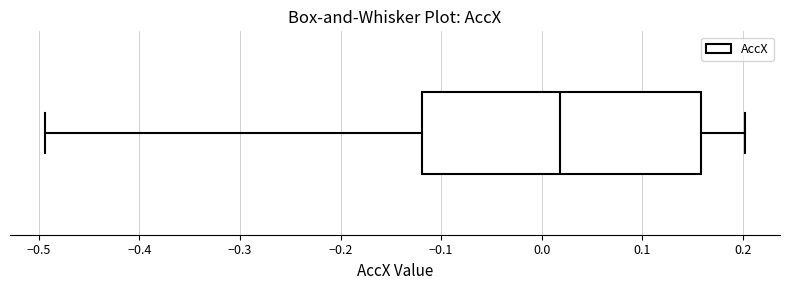

Transcribe this box plot: give where the median line is, the range the box spans, and where the two whiskers end, as read against the x-axis. The values are not printed on the chart, so give them approximately, as read against the axis.

median 0.02, box -0.12 to 0.16, whiskers -0.49 to 0.20